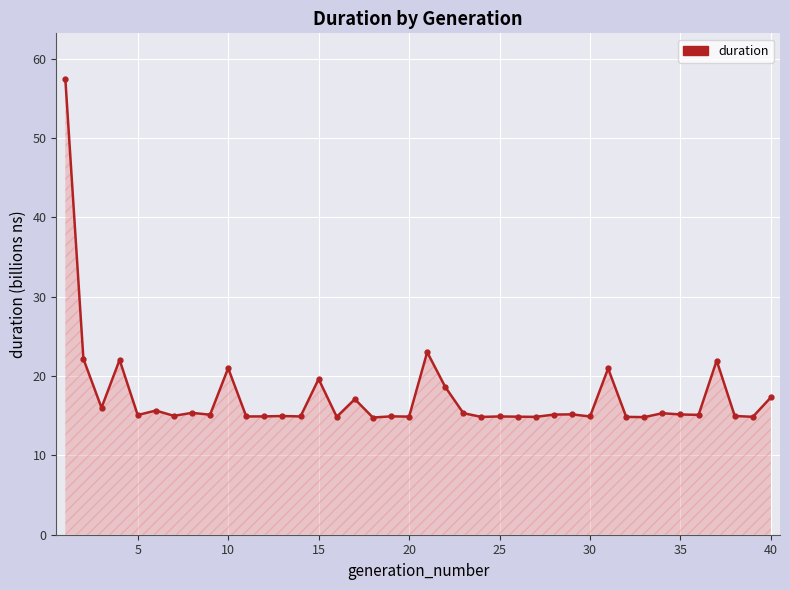

What is the value of the 7th point from the left?

15.0